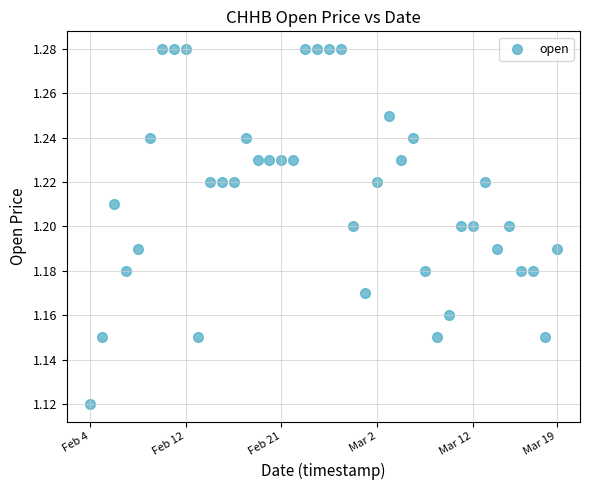

How many data points are displayed?

40